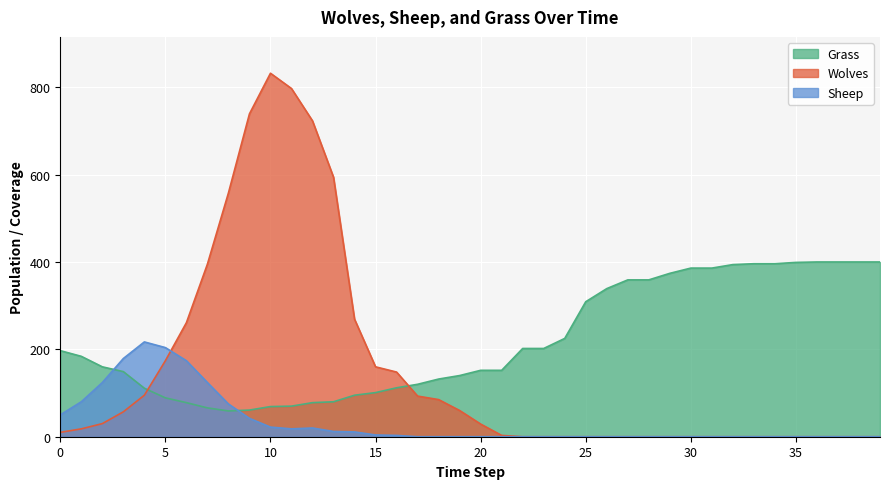

What are all the series names shown in the legend?

Grass, Wolves, Sheep